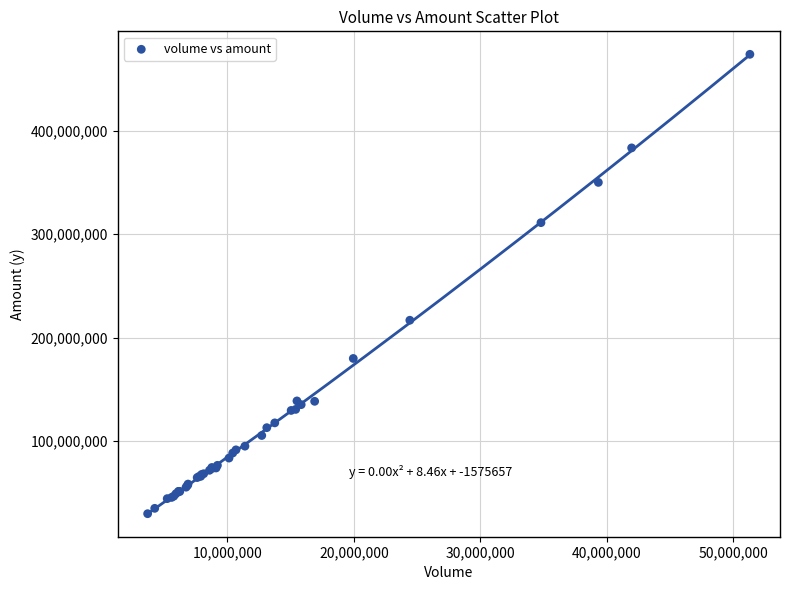

What Y value in the scatter plot is closest to 251896414?

216872602